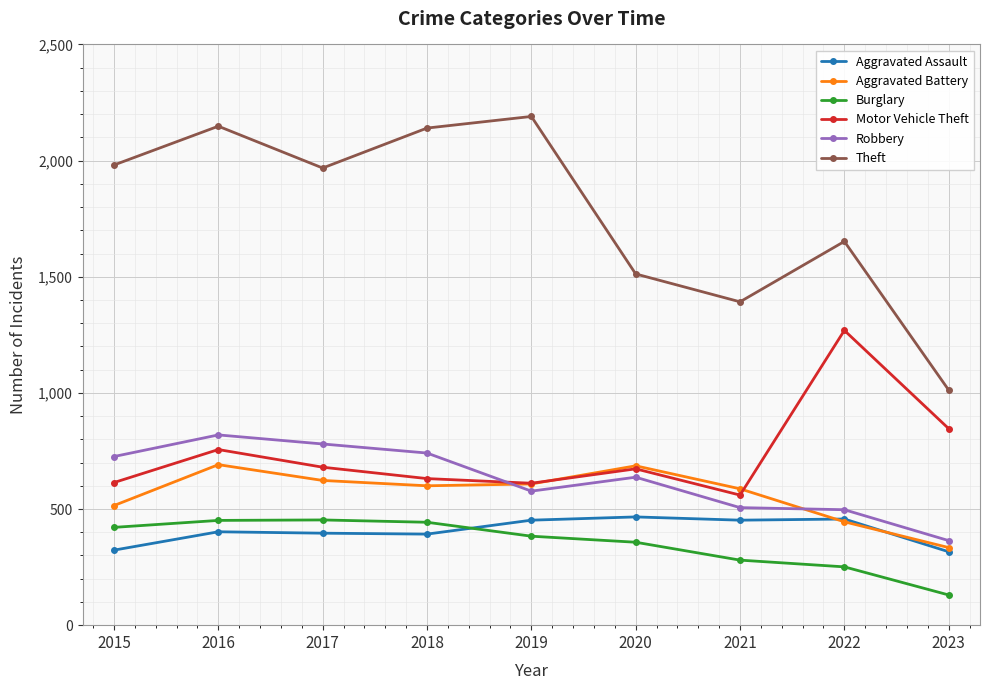

After their last crossing, which series has the higher values: Robbery or Motor Vehicle Theft?

Motor Vehicle Theft